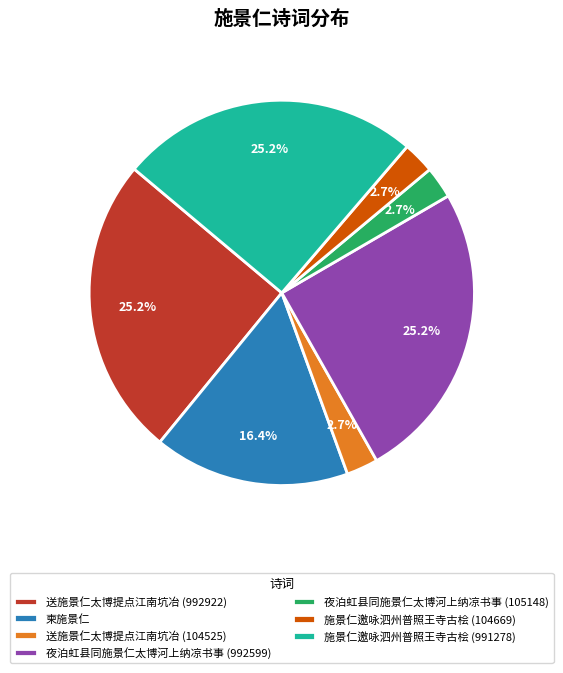

Is there a majority slice in this chart?

No